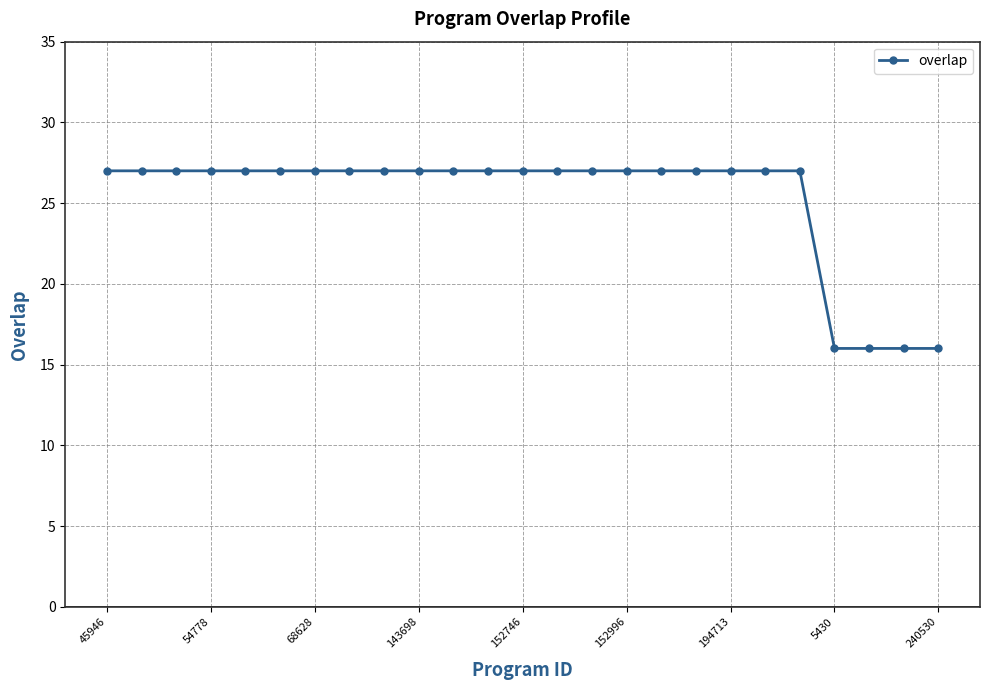

Reading right to left, what are all the values shown in this chart?

16	16	16	16	27	27	27	27	27	27	27	27	27	27	27	27	27	27	27	27	27	27	27	27	27